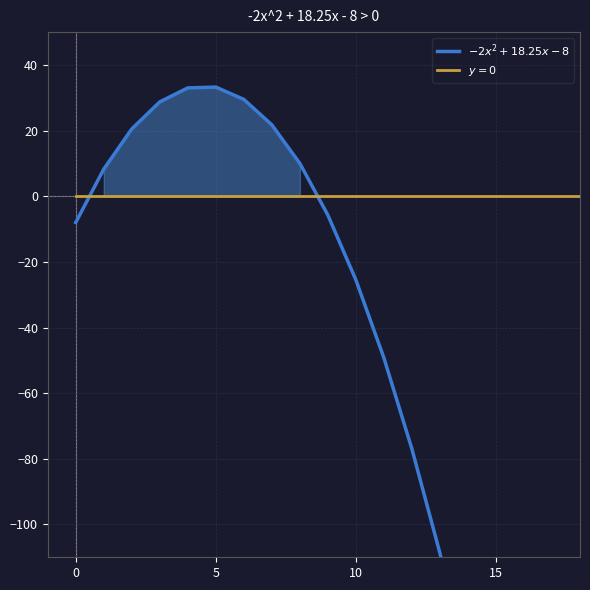

Where is the data nearest to the value -147?

14